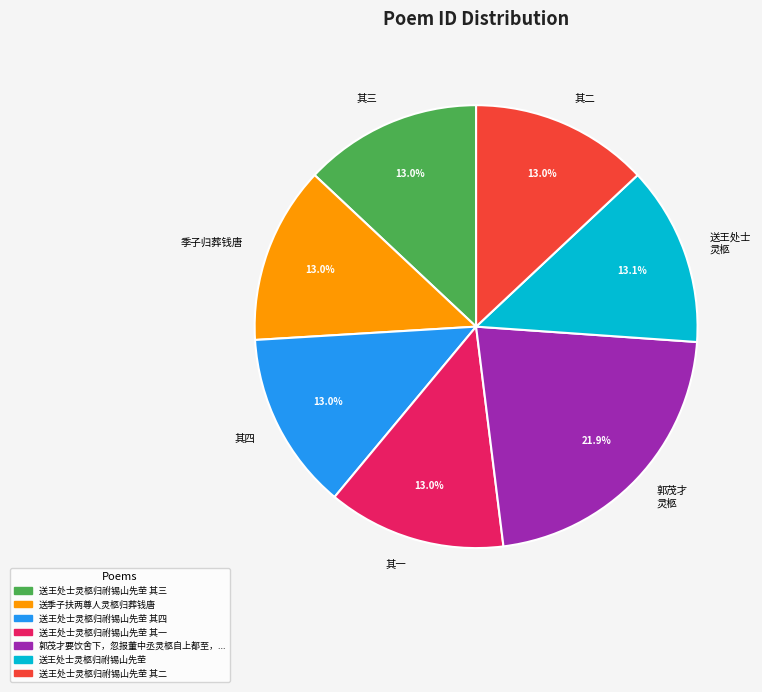

Does any single category account for the majority?

No